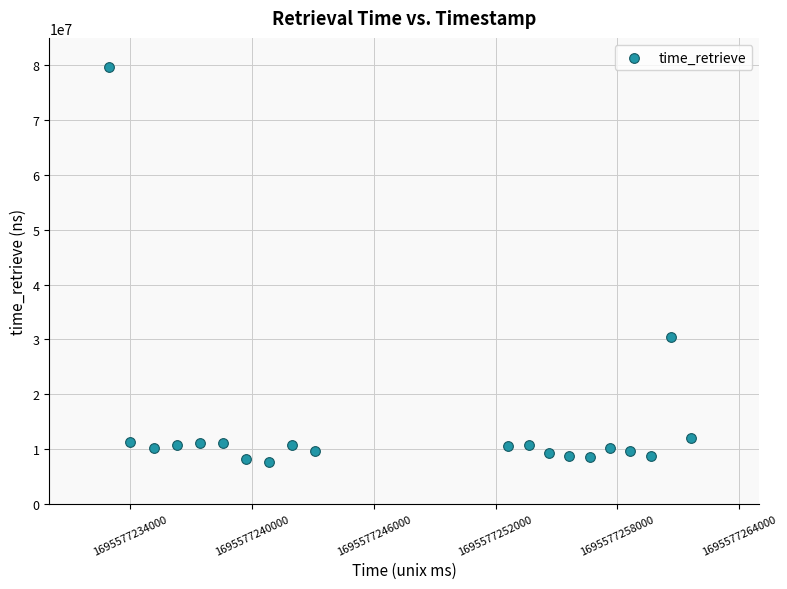

What Y value in the scatter plot is closest to 43636118?

30378107